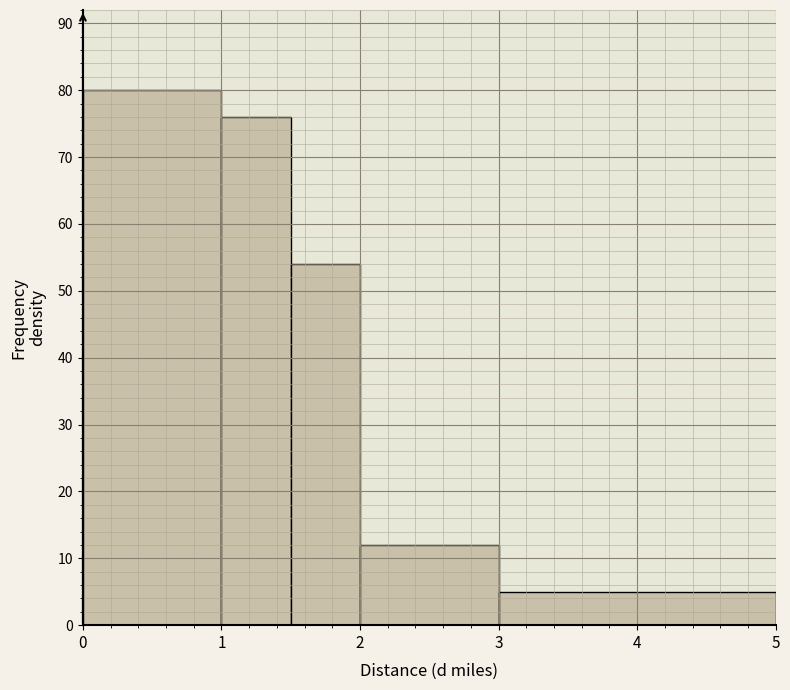

Reading left to right, list every bar in this chart as the range it spans on the x-axis followed by its height. The values are not printed on the chart, so give them approximately, as read against the axis.

0.0 to 1.0: 80
1.0 to 1.5: 76
1.5 to 2.0: 54
2.0 to 3.0: 12
3.0 to 5.0: 5